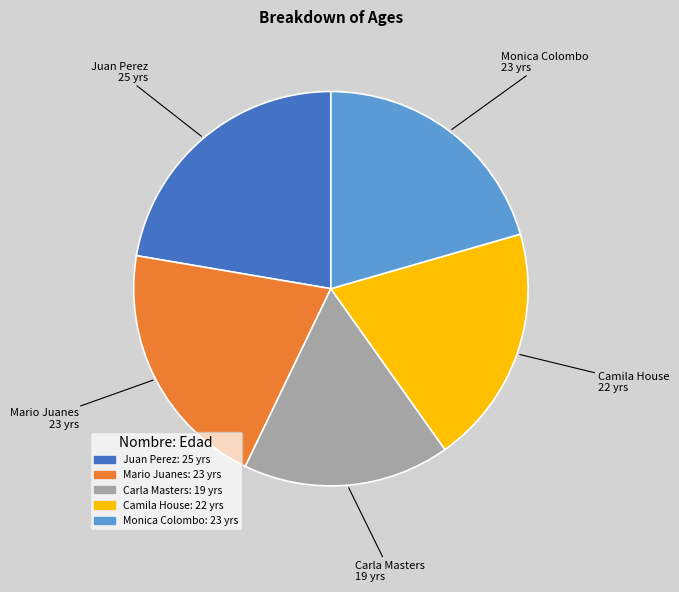

How many slices are in this pie chart?

5